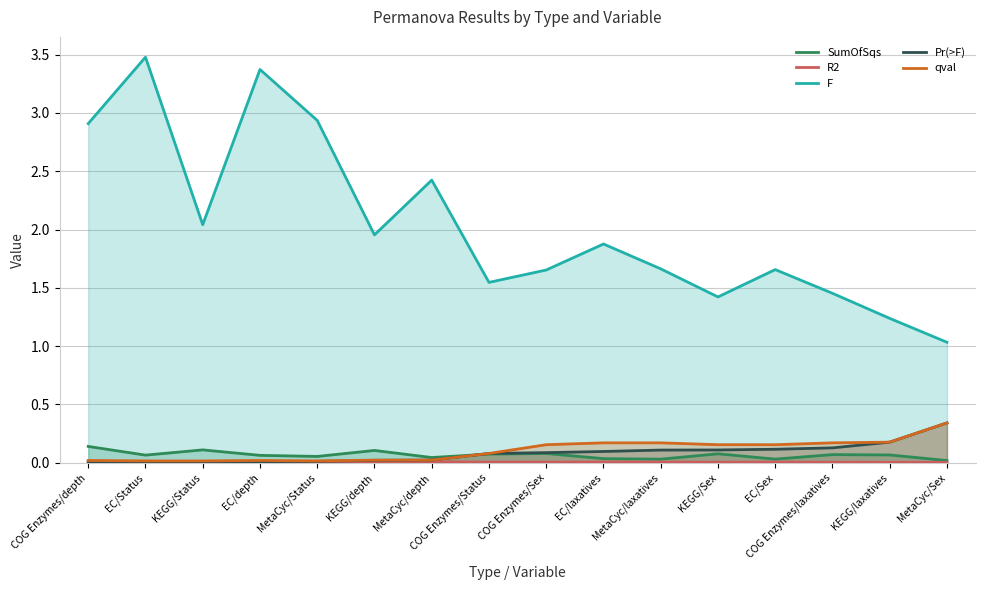

What is the approximate value of F at KEGG/laxatives?

1.2